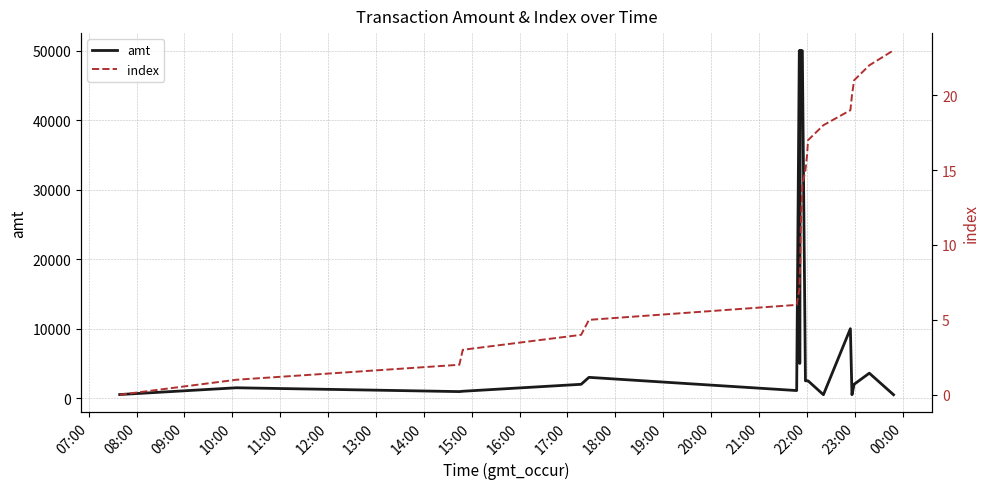

What is the greatest value displayed?

50050.0